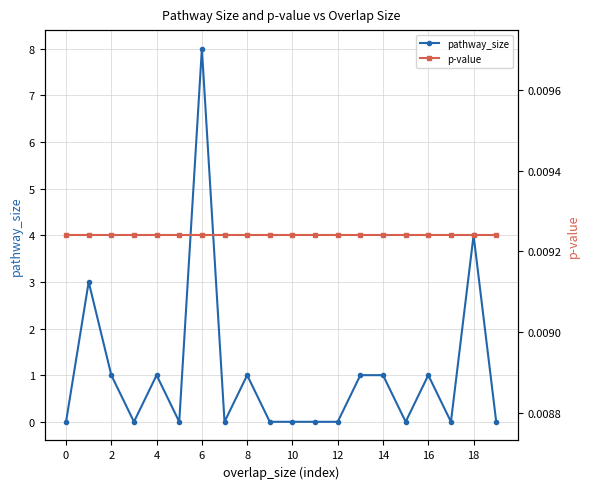

Which series has the largest range (max minus min)?

pathway_size